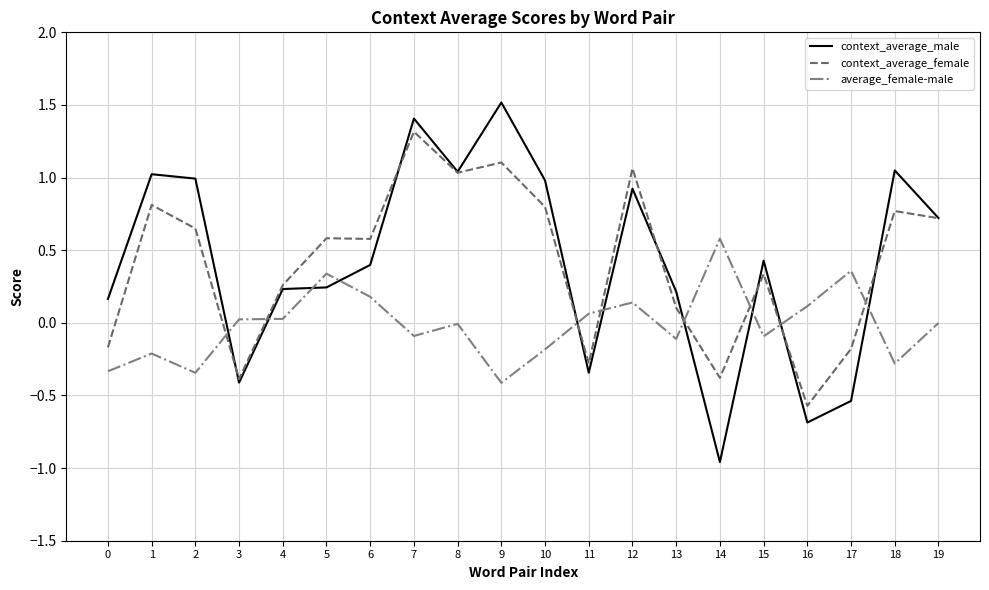

Is the value of context_average_male at 7 greater than the value of context_average_female at 19?

Yes